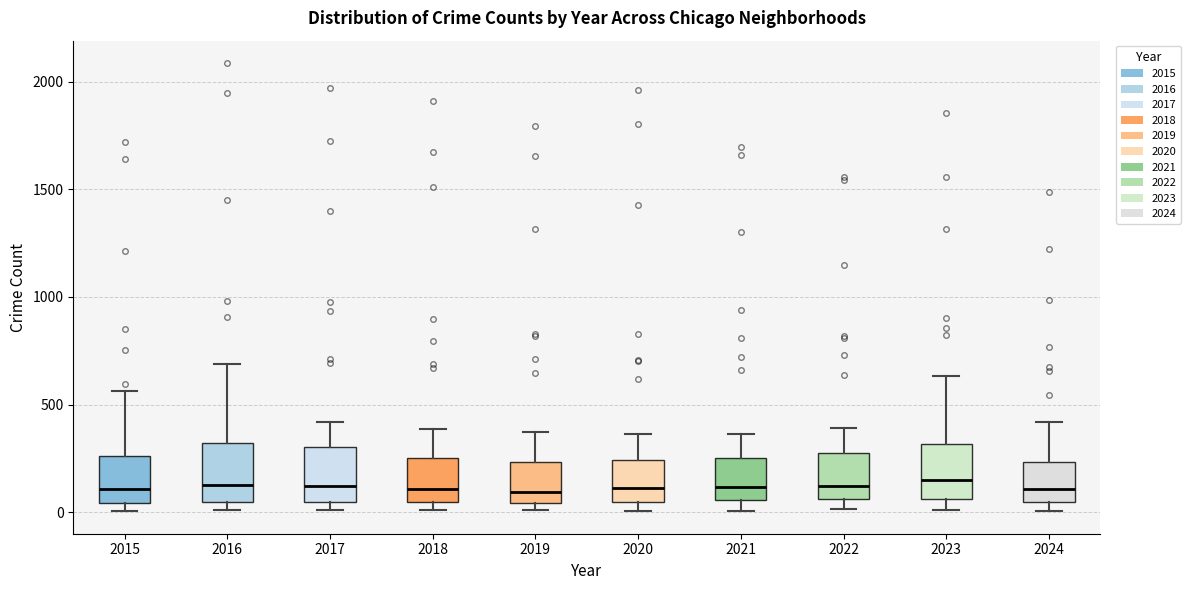

Where is the upper edge of the box at x = 2020 on the y-axis? The values are not printed on the chart, so give them approximately, as read against the axis.

250